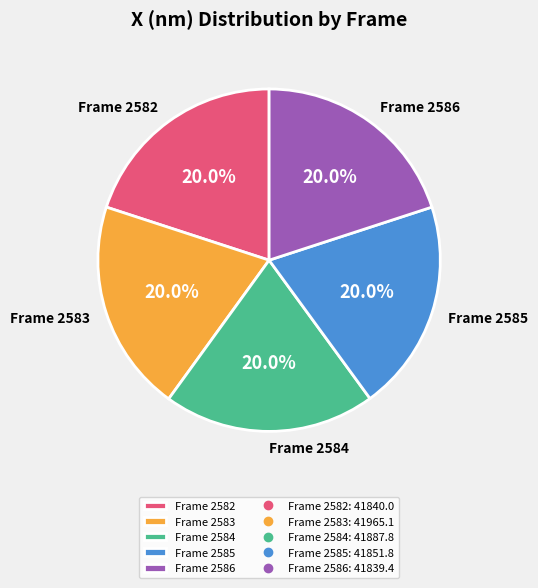

Does Frame 2585 account for over 50% of the chart?

No